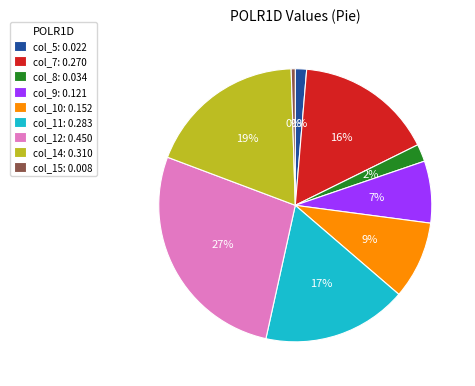

Which slice is the smallest?

col_15: 0.008